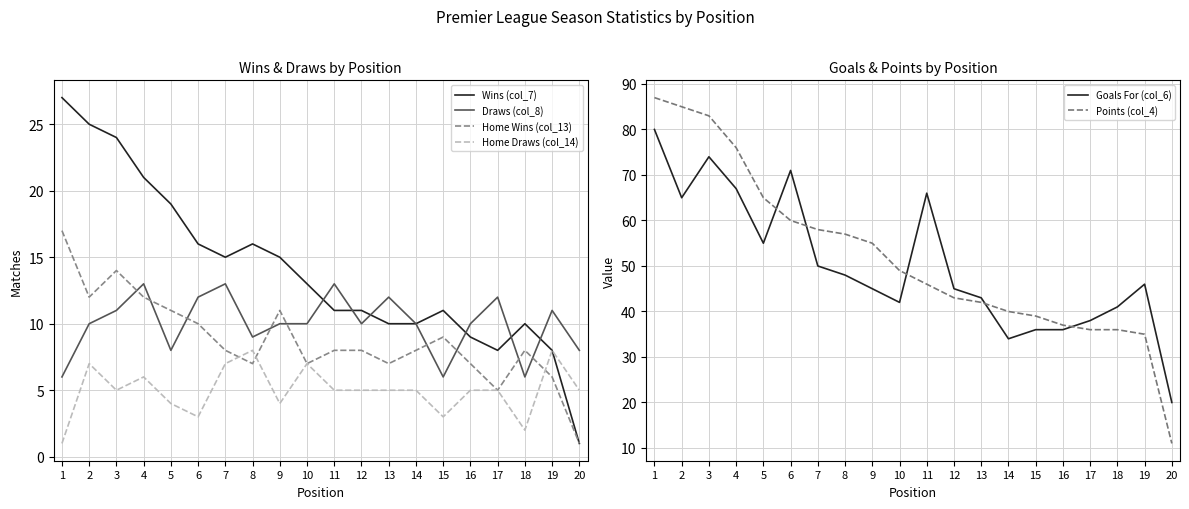

The value of Points (col_4) at 1 is 150. True or false?

False